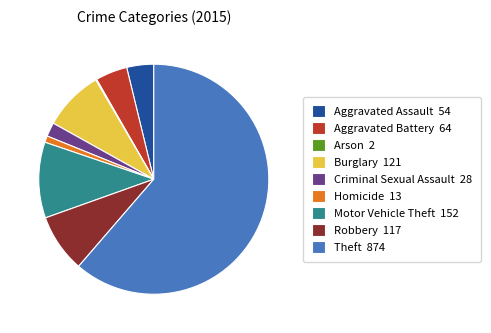

What is the ratio of the value at Motor Vehicle Theft 152 to the value at Robbery 117?

1.3